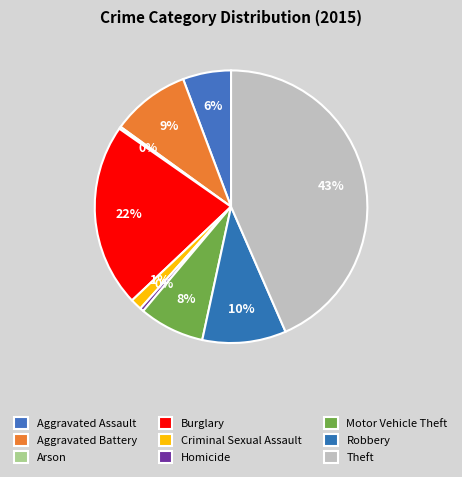

Which has a higher value, Burglary or Criminal Sexual Assault?

Burglary